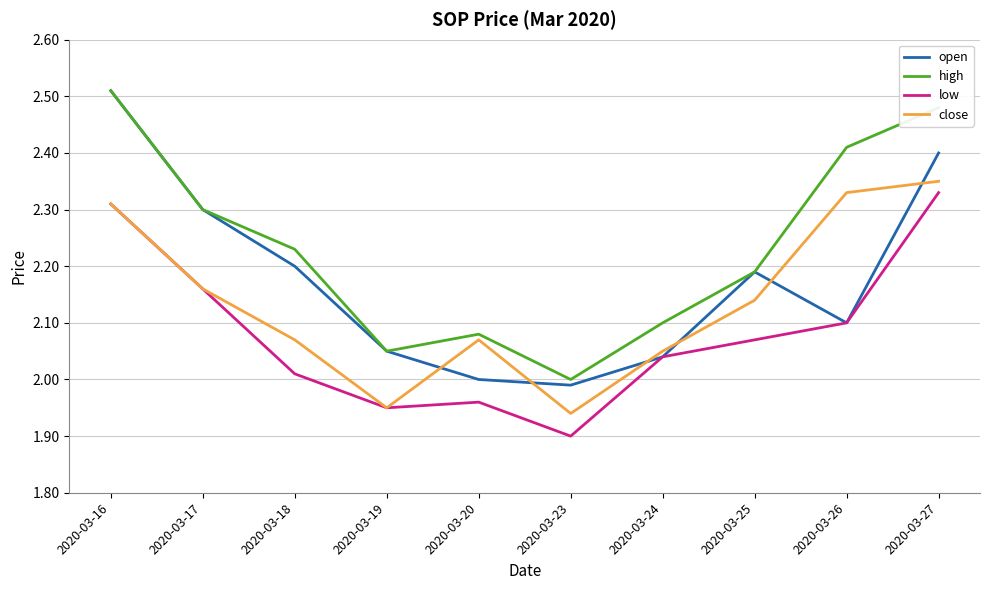

List the series in order of their overall mean, highest first.

high, open, close, low